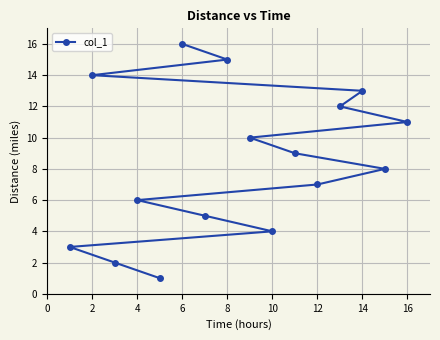

How many series are shown in this chart?

1